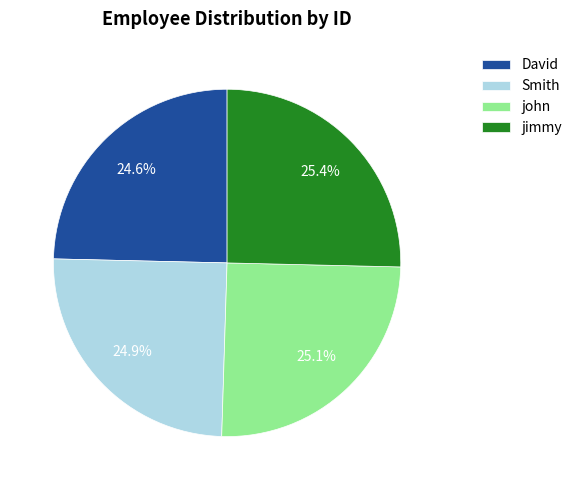

The jimmy slice represents 25% of the pie. True or false?

True